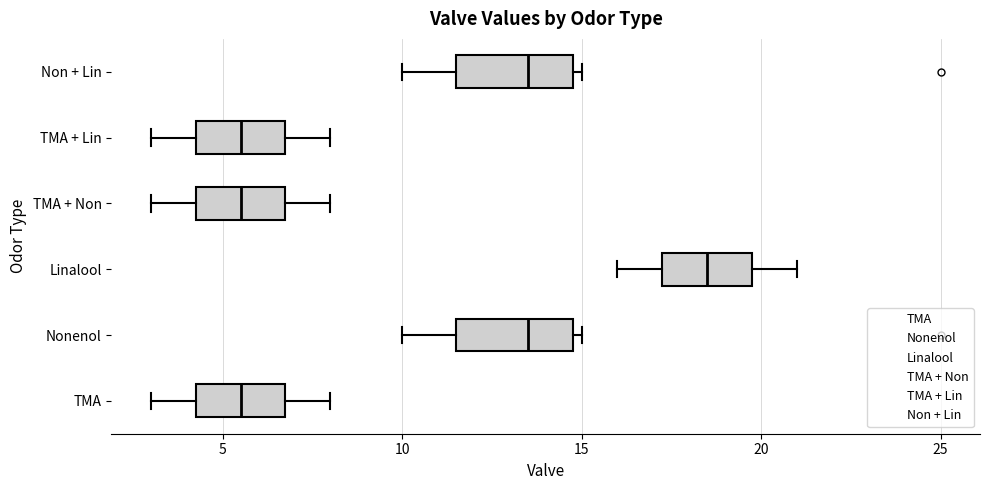

Reading bottom to top, transcribe this box plot: for each box, give where its median line is, the range the box spans, and where its two whiskers end, as read against the x-axis. The values are not printed on the chart, so give them approximately, as read against the axis.

TMA: median 5.5, box 4.5 to 7.0, whiskers 3.0 to 8.0
Nonenol: median 13.5, box 11.5 to 15.0, whiskers 10.0 to 15.0 (just right of the box's right edge)
Linalool: median 18.5, box 17.5 to 20.0, whiskers 16.0 to 21.0
TMA + Non: median 5.5, box 4.5 to 7.0, whiskers 3.0 to 8.0
TMA + Lin: median 5.5, box 4.5 to 7.0, whiskers 3.0 to 8.0
Non + Lin: median 13.5, box 11.5 to 15.0, whiskers 10.0 to 15.0 (just right of the box's right edge)